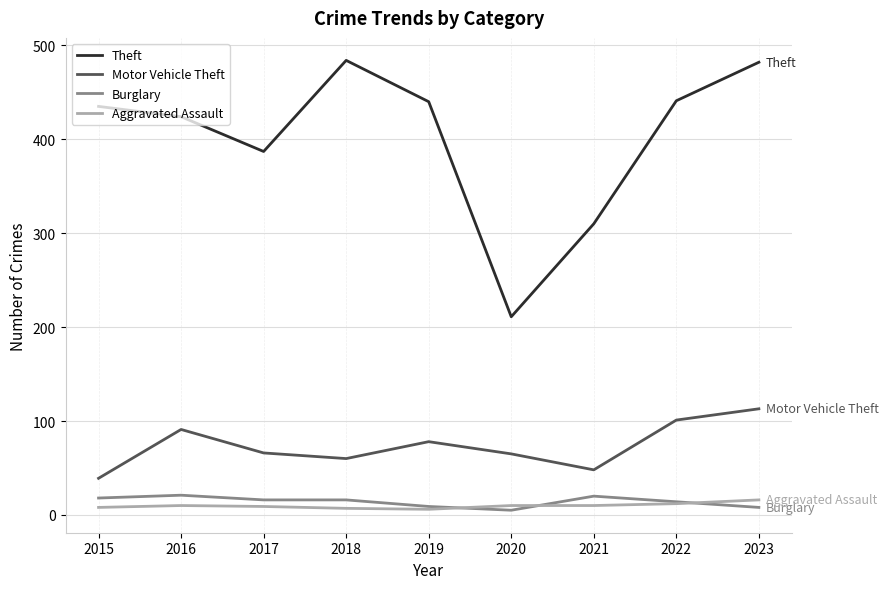

What is the sum of all Burglary values?

127